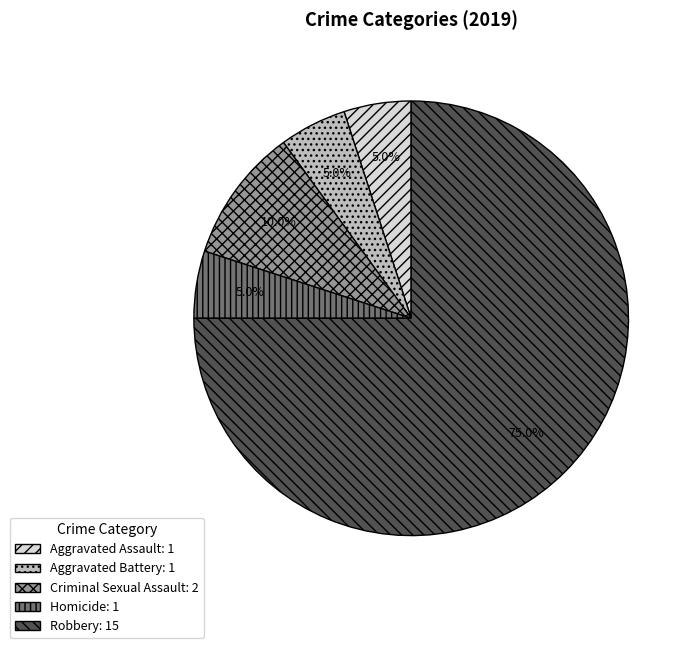

Approximately how many times larger is the value at Robbery compared to Criminal Sexual Assault?

7.5